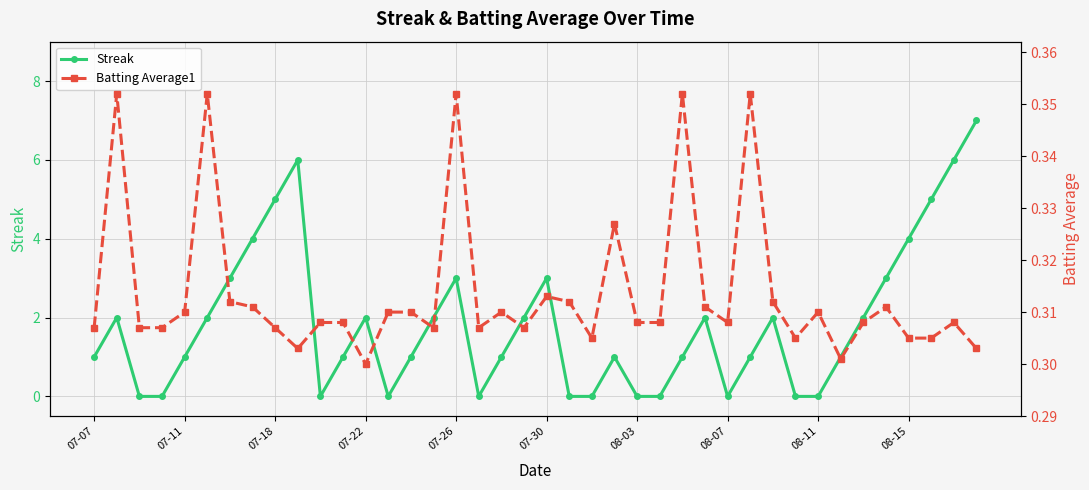

What is the sum of all Streak values?

74